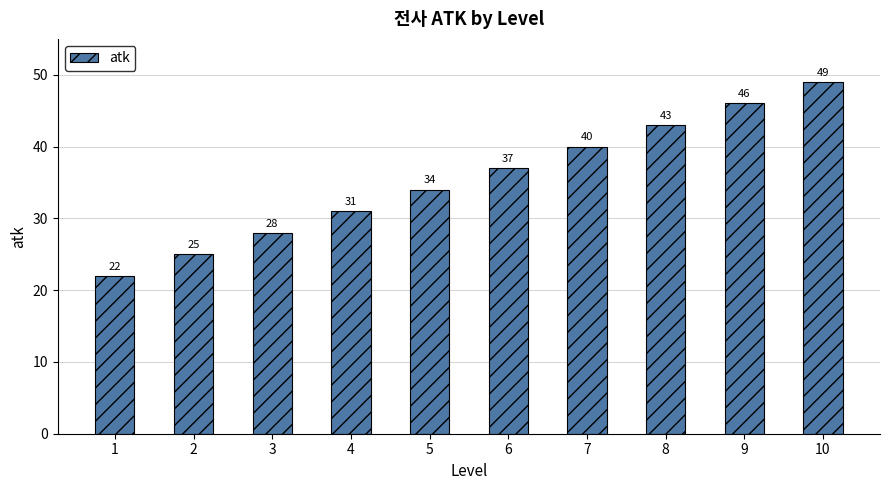

Where is the data nearest to the value 35?

5